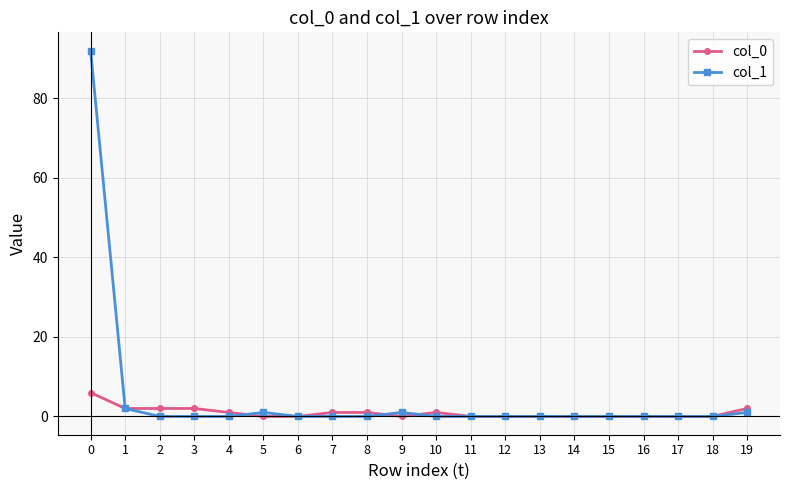

Which series has the largest range (max minus min)?

col_1